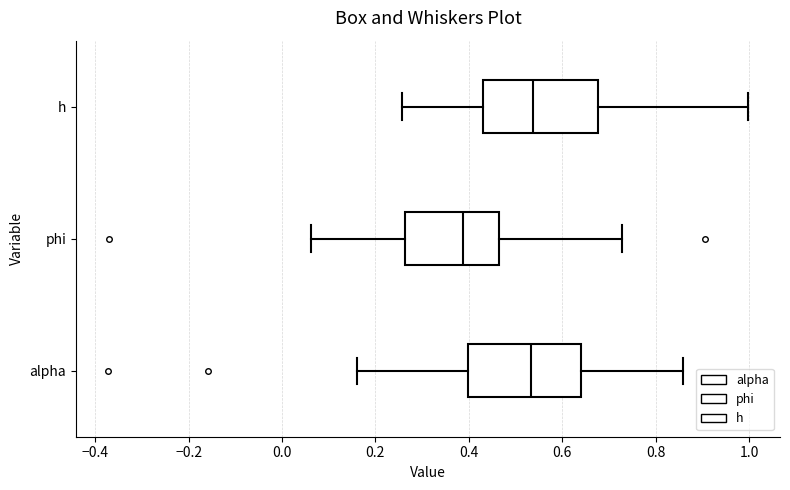

Where does the left whisker of the box for alpha end on the x-axis? The values are not printed on the chart, so give them approximately, as read against the axis.

0.16